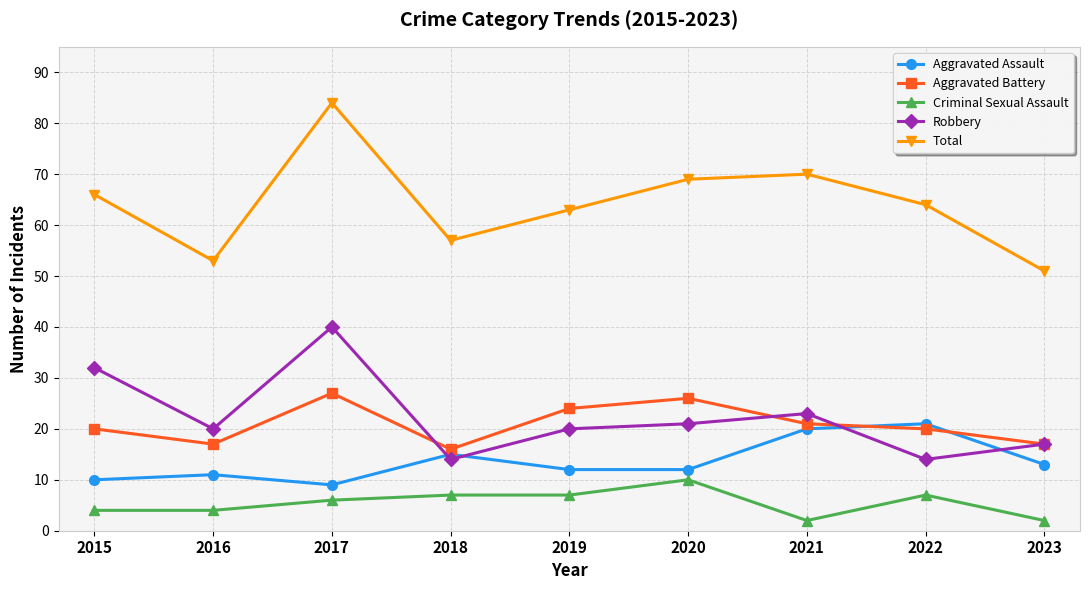

The Total series shows 69 at 2020. True or false?

True